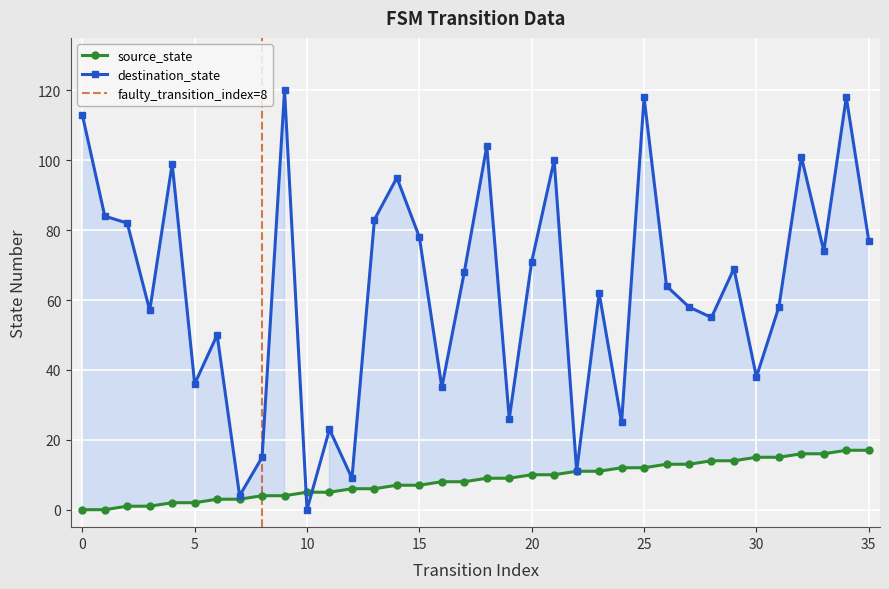

List the series in order of their overall mean, lowest first.

source_state, destination_state